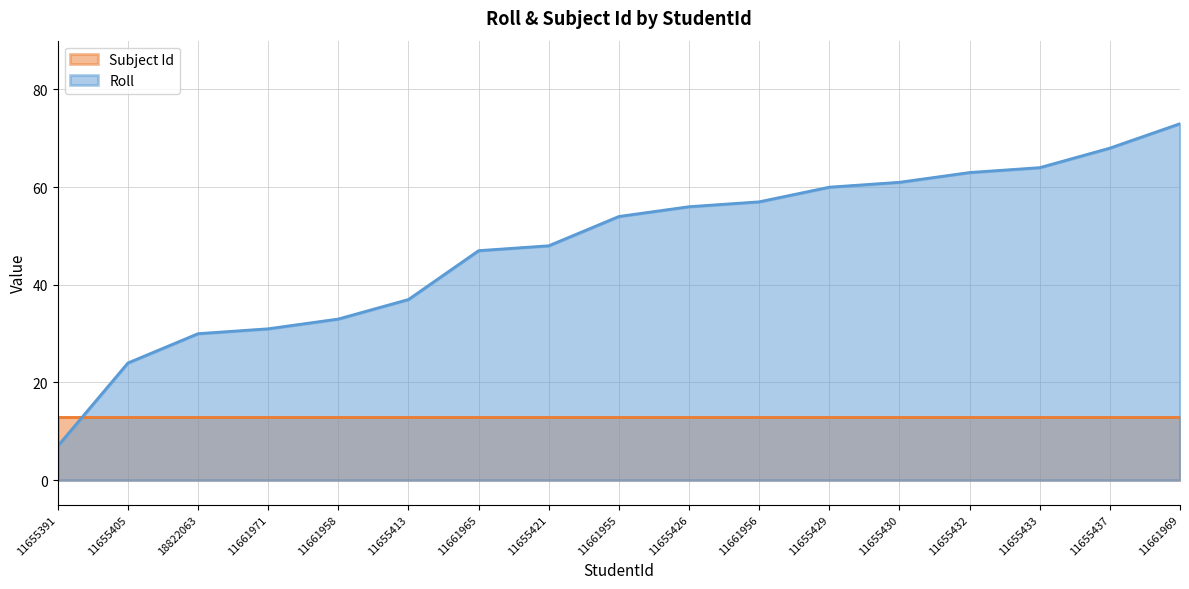

Rank the categories by value from highest to lowest.

11661969, 11655437, 11655433, 11655432, 11655430, 11655429, 11661956, 11655426, 11661955, 11655421, 11661965, 11655413, 11661958, 11661971, 18822063, 11655405, 11655391